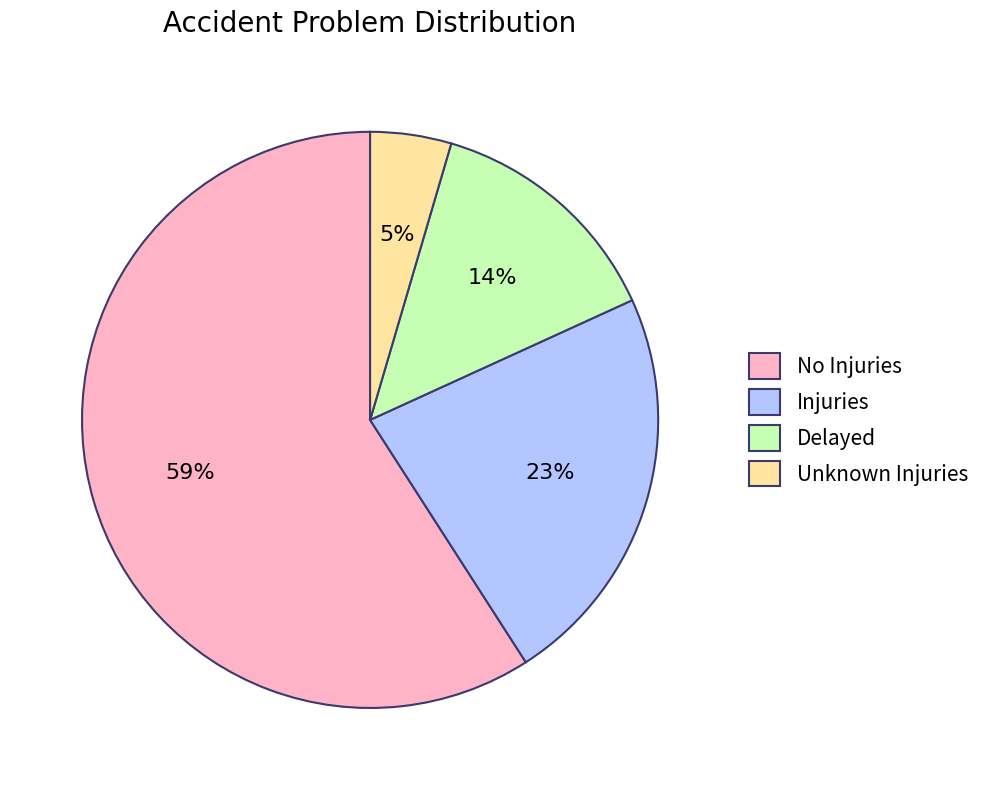

Between Injuries and Unknown Injuries, which is larger?

Injuries